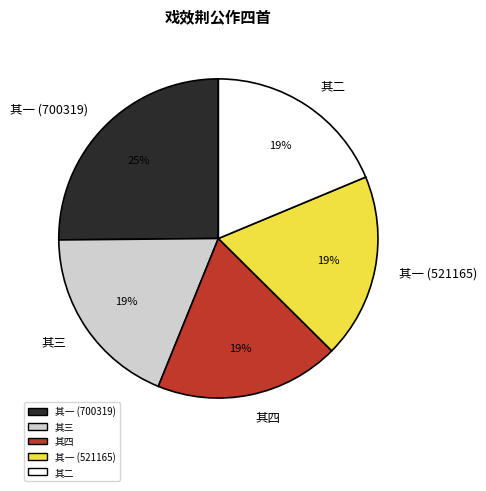

Do 其一 (700319) and 其一 (521165) together represent more than half of the pie?

No